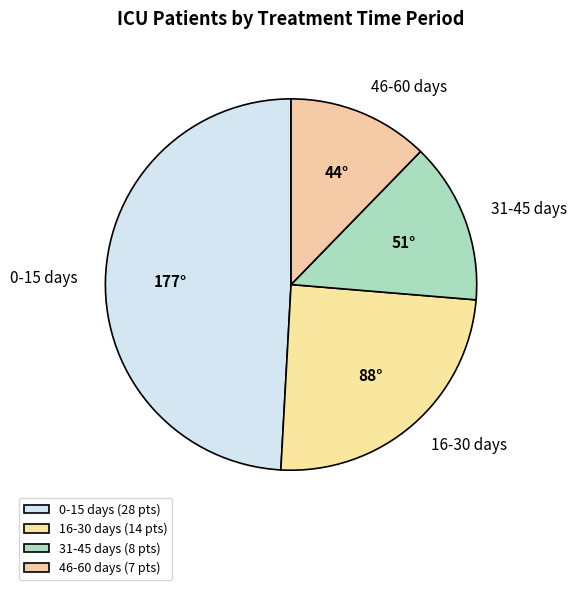

Is it true that 16-30 days is 25% of the pie?

True